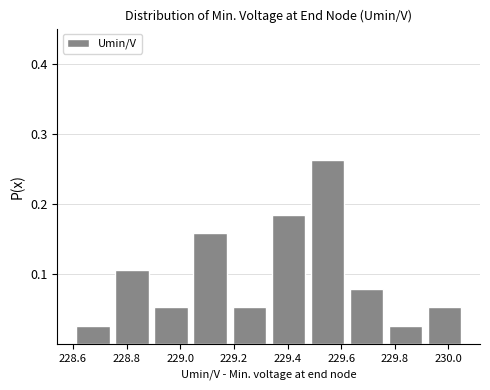

Reading left to right, transcribe this chart: for each bar, give the range it covers on the x-axis and its height. Neither the bar edges nor the heights are printed on the chart, so give them approximately, as read against the axes.

228.60 to 228.74: 0.03
228.74 to 228.90: 0.11
228.90 to 229.04: 0.05
229.04 to 229.18: 0.16
229.18 to 229.32: 0.05
229.32 to 229.48: 0.18
229.48 to 229.62: 0.26
229.62 to 229.76: 0.08
229.76 to 229.92: 0.03
229.92 to 230.06: 0.05